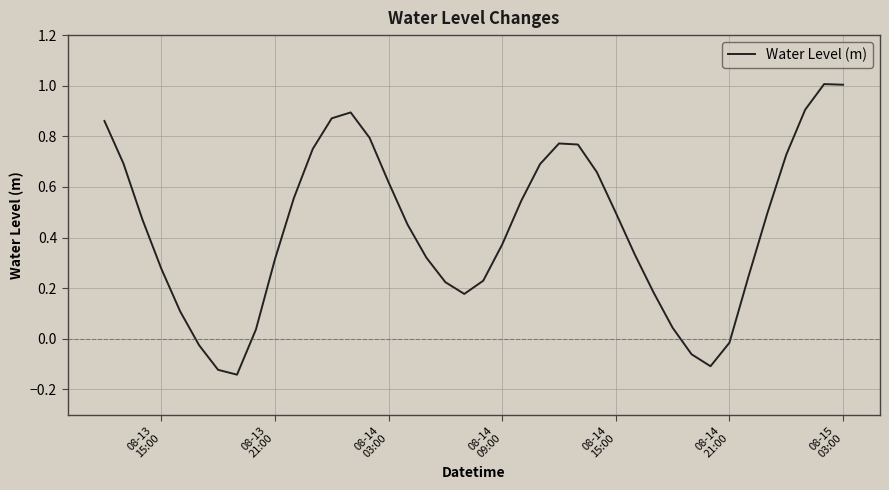

What is the difference between the maximum and minimum values?

1.1